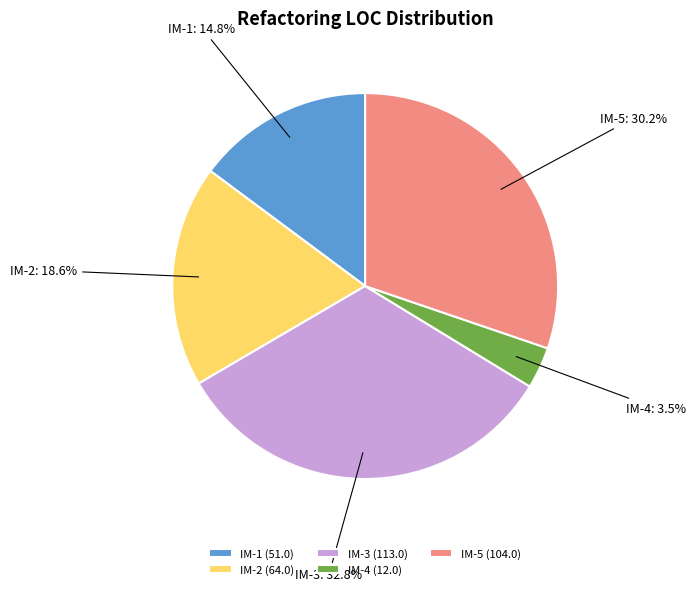

What is the smallest slice in the pie chart?

IM-4